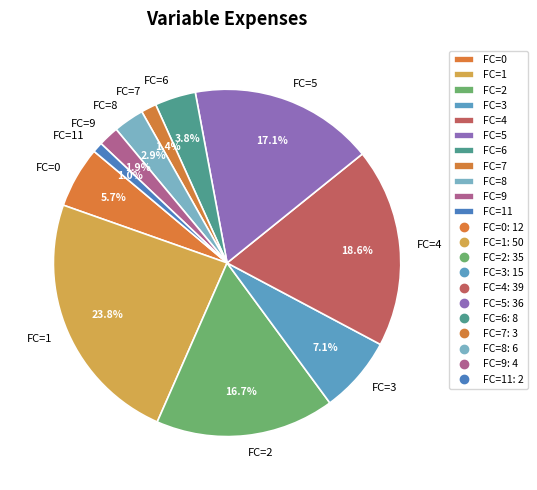

Between FC=0 and FC=5, which is larger?

FC=5